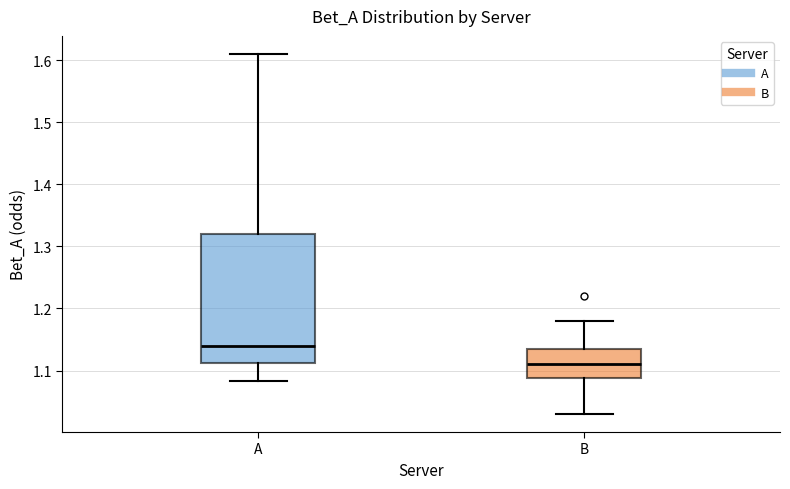

Comparing the boxes themselves (not the whiskers), which one is the tallest?

A